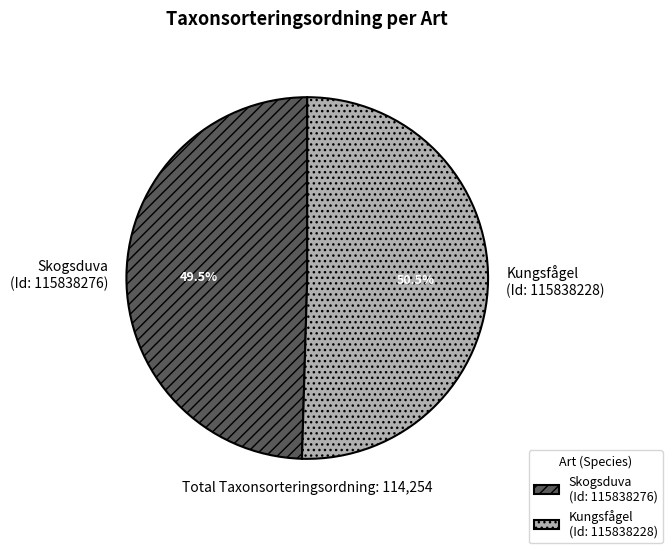

Between Skogsduva (Id: 115838276) and Kungsfågel (Id: 115838228), which is larger?

Kungsfågel (Id: 115838228)